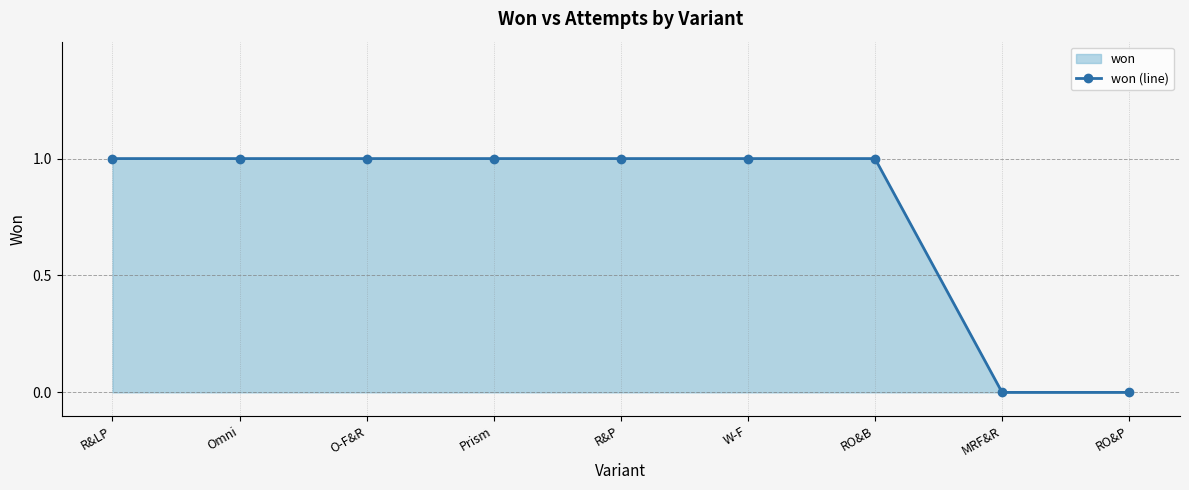

Which has a higher value, O-F&R or RO&P?

O-F&R